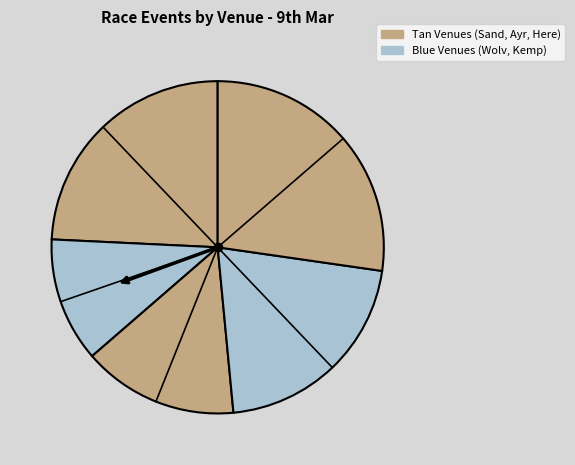

Which category has the smallest portion of the pie?

GB / Wolv  9th Mar